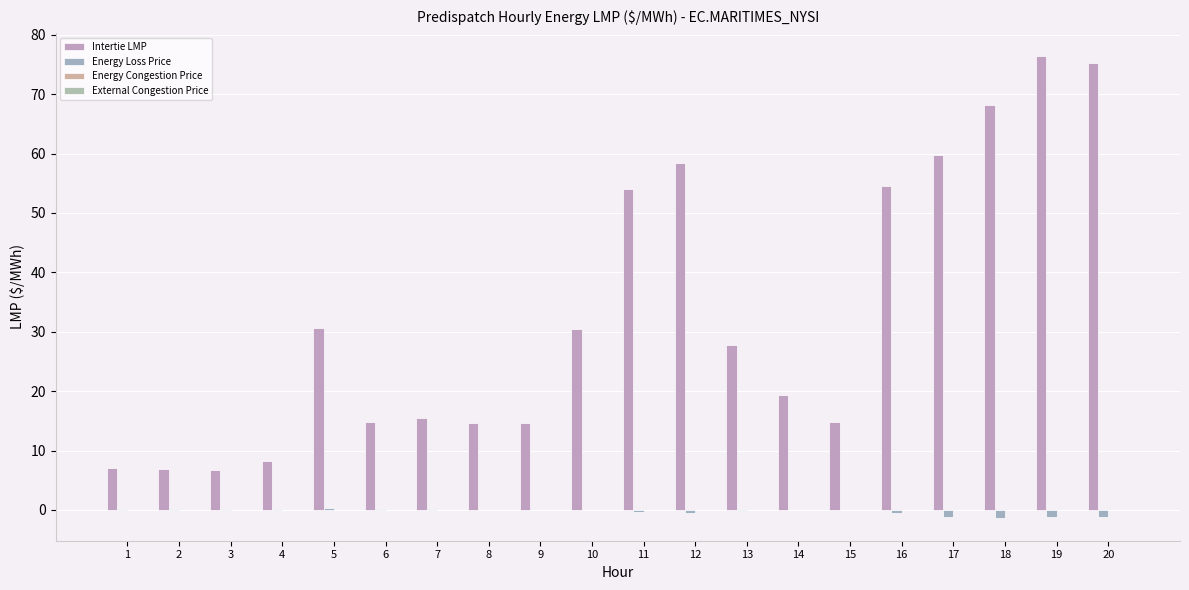

Rank the categories by Energy Loss Price value from highest to lowest.

5, 4, 3, 2, 1, 6, 7, 9, 8, 15, 14, 10, 13, 11, 12, 16, 17, 20, 19, 18